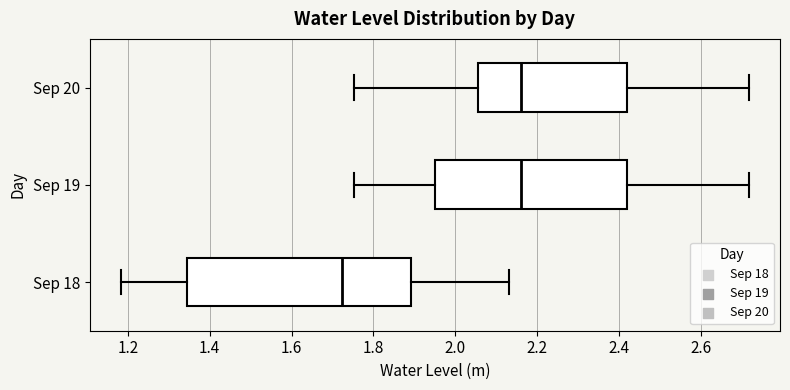

Reading bottom to top, read every box against the x-axis: the position of its median line, the range the box covers, and the ends of its whiskers. The values are not printed on the chart, so give them approximately, as read against the axis.

Sep 18: median 1.72, box 1.34 to 1.90, whiskers 1.18 to 2.14
Sep 19: median 2.16, box 1.94 to 2.42, whiskers 1.76 to 2.72
Sep 20: median 2.16, box 2.06 to 2.42, whiskers 1.76 to 2.72